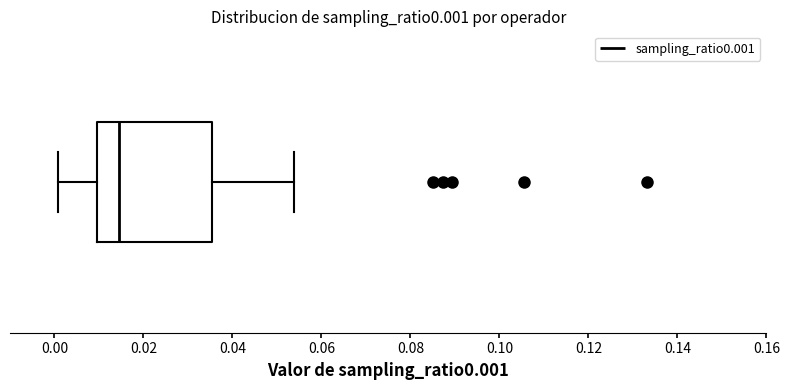

Where does the right whisker of the box end on the x-axis? The values are not printed on the chart, so give them approximately, as read against the axis.

0.054